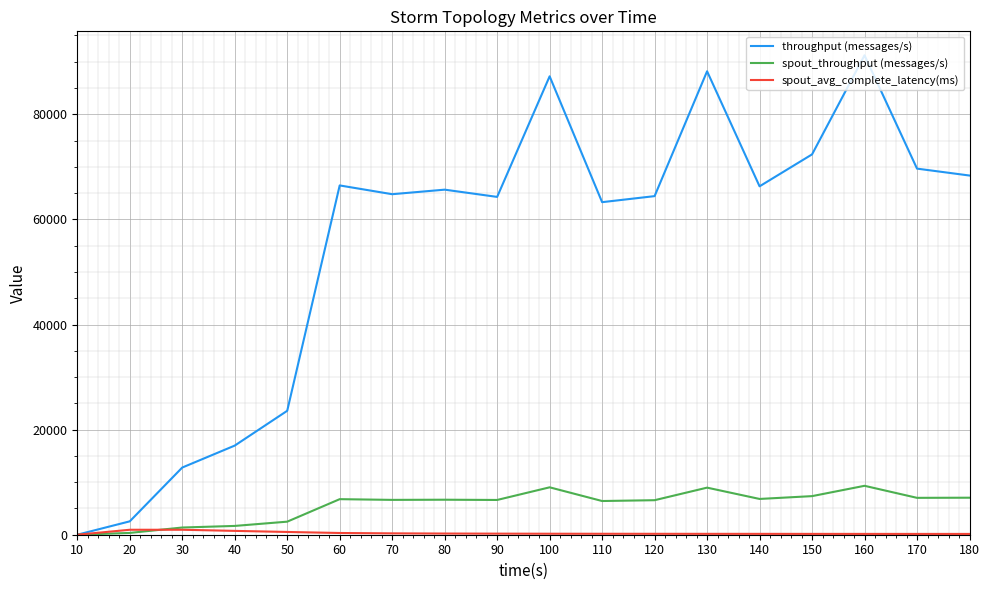

At which label does spout_throughput (messages/s) first exceed 6661?

60